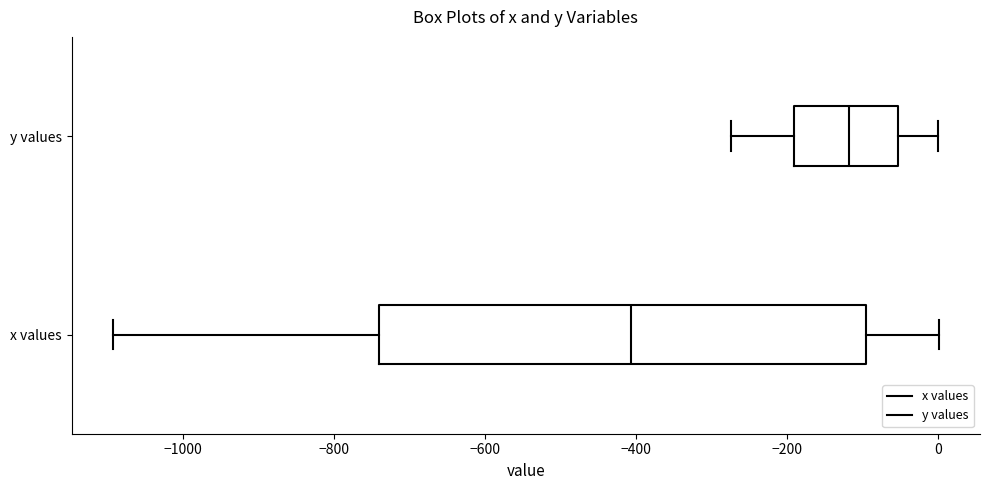

Which box has the furthest to the right median line?

y values